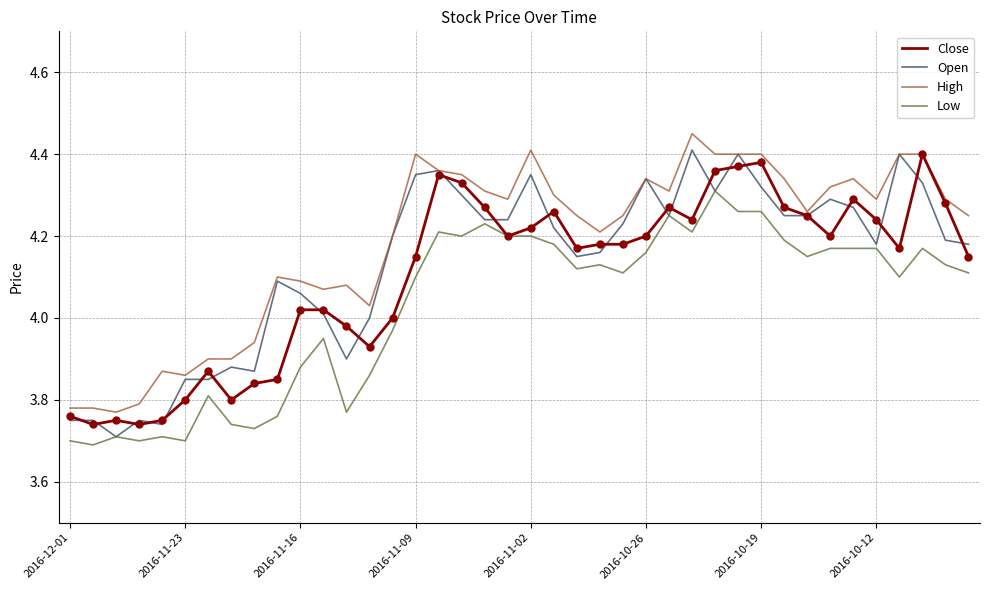

Which series has the largest total across all categories?

High